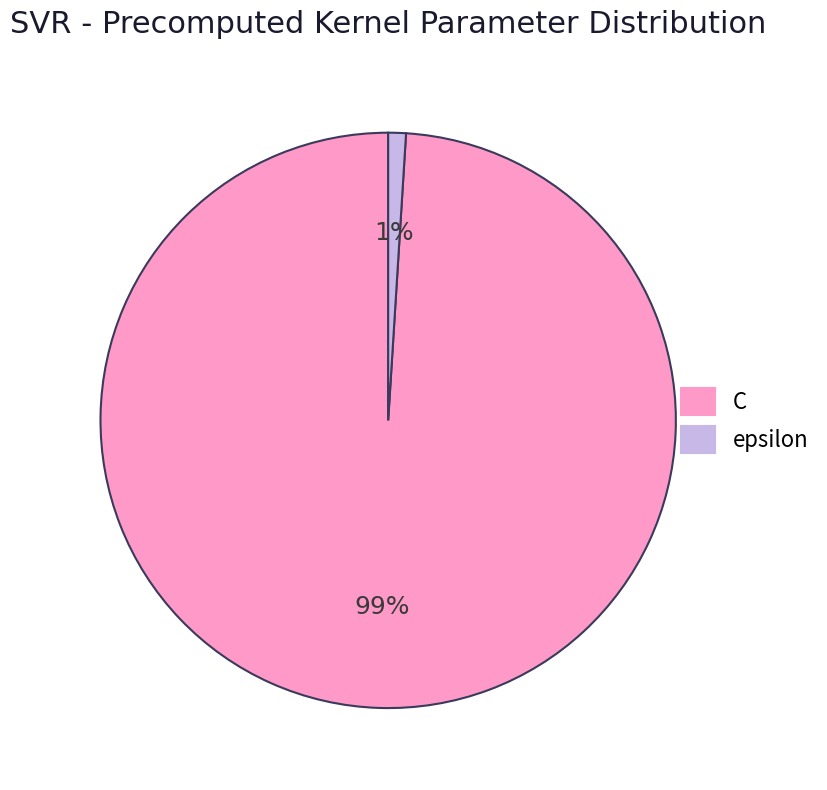

Is there any slice that represents more than half of the pie?

Yes